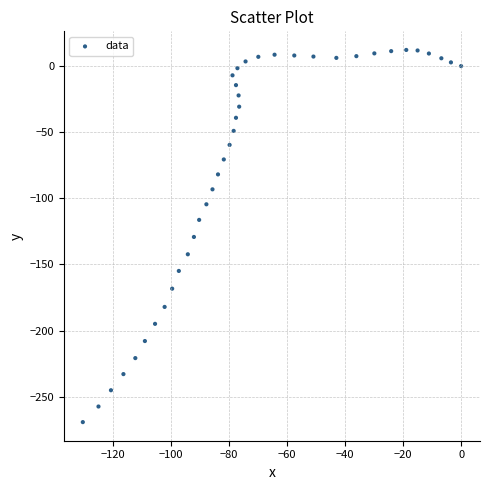

What is the range of Y values (max minus min)?

281.4